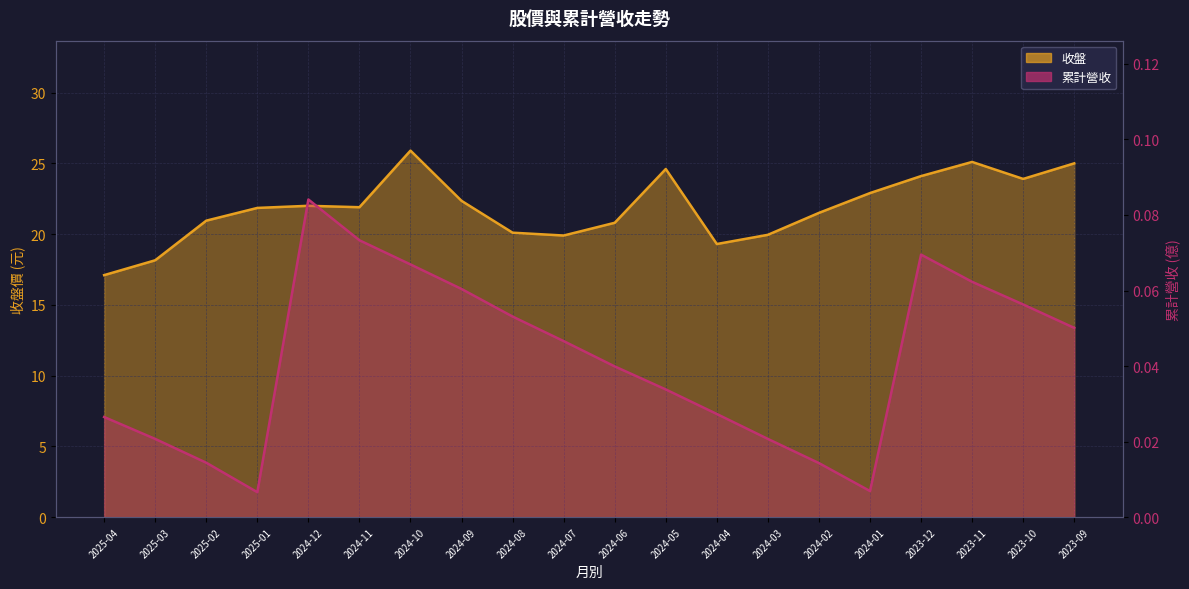

True or false: 累計營收 and 收盤 intersect in this chart.

False